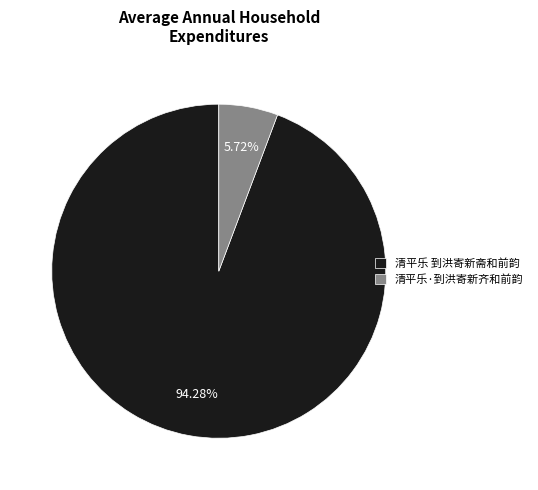

What percentage do 清平乐·到洪寄新齐和前韵 and 清平乐 到洪寄新斋和前韵 together represent?

100.0%